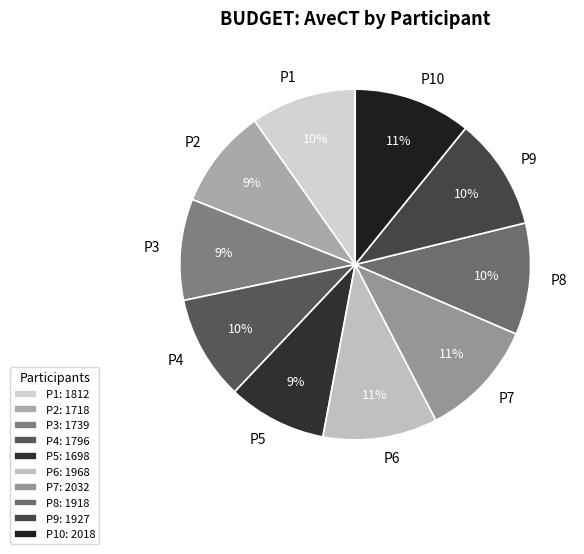

Combined, do P5 and P3 account for over 50%?

No